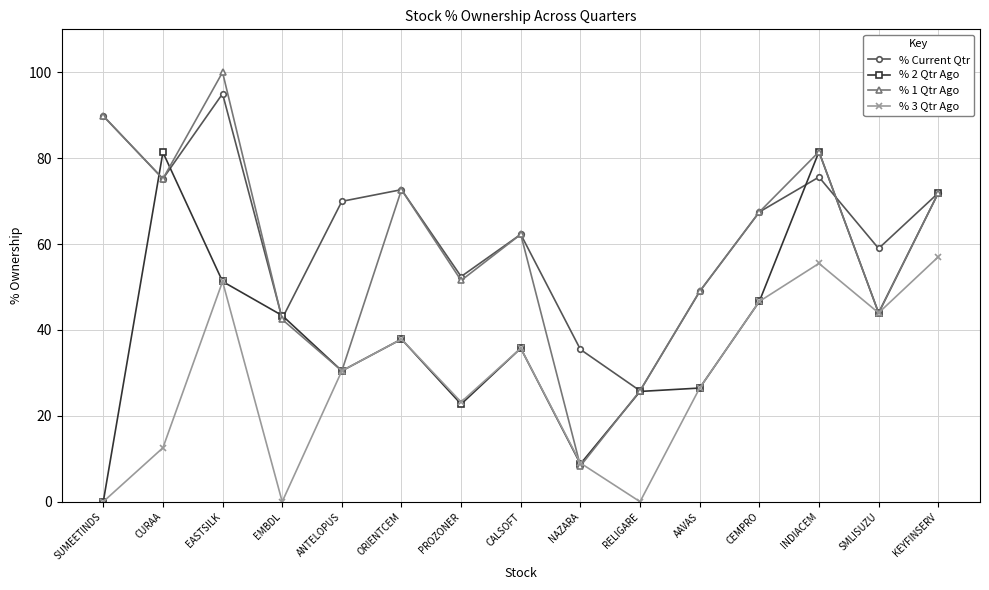

What is the total value across all series at EMBDL?

128.5